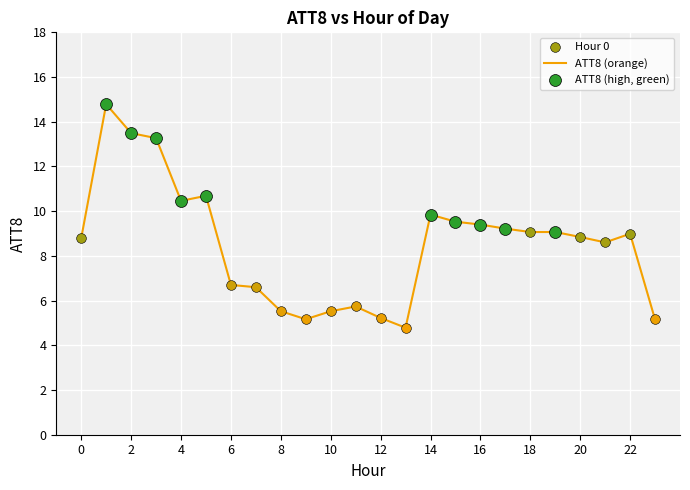

What is the greatest value displayed?

14.8